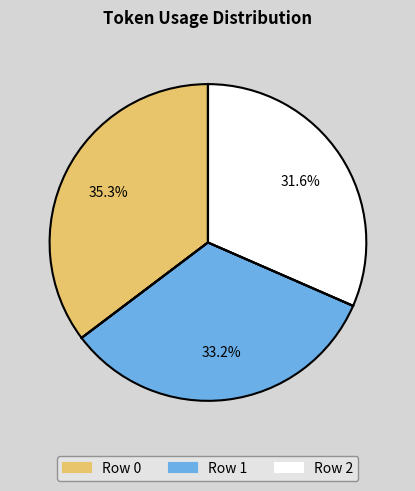

Which slice is the largest?

Row 0